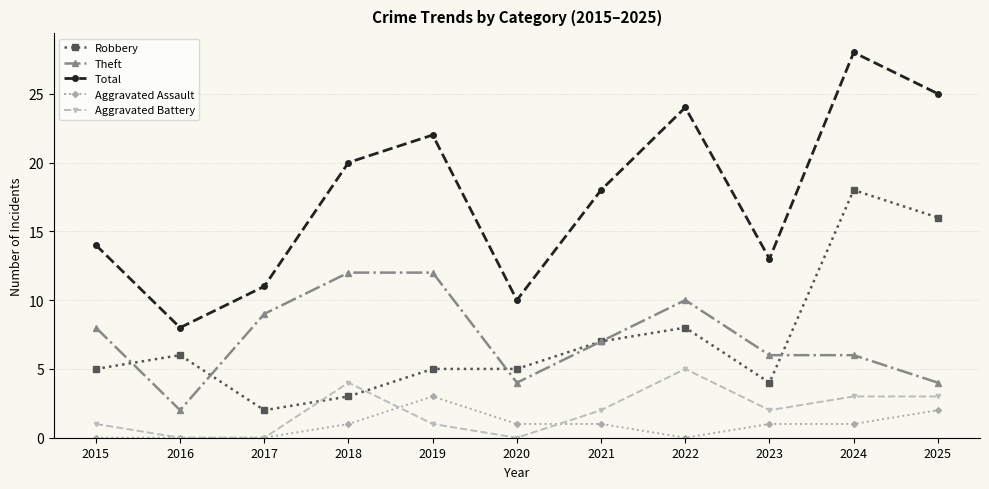

Does the chart have visible grid lines?

Yes